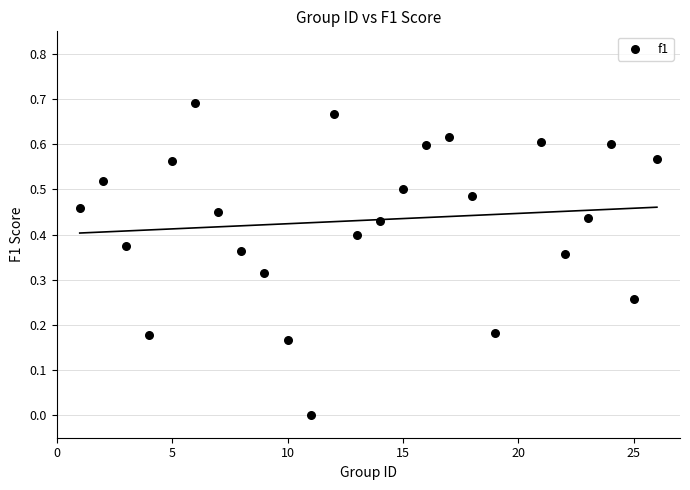

What is the range of X values (max minus min)?

25.0